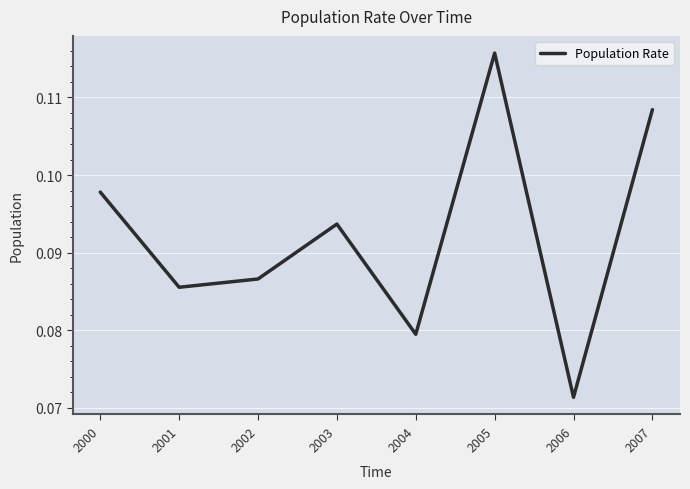

At which category does the chart reach its peak across all series?

2005